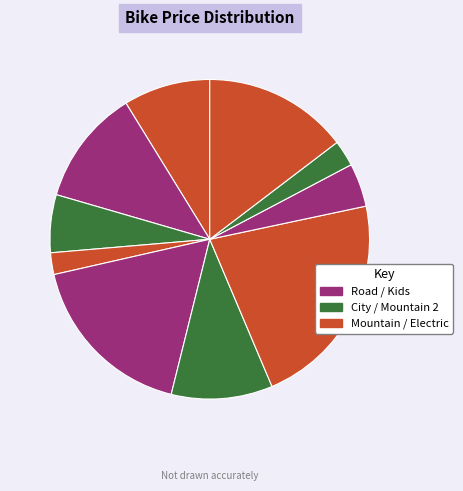

Count the number of slices in the pie.

10